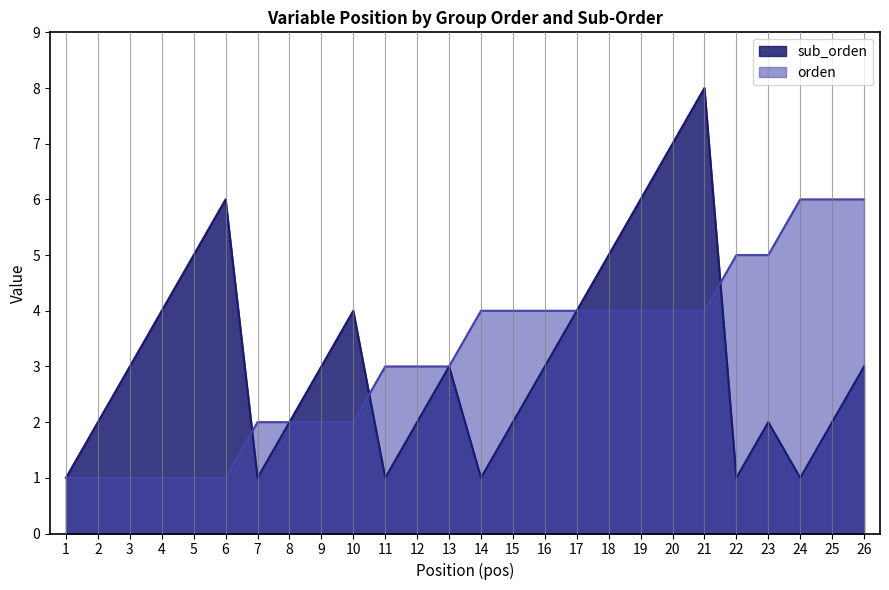

At which label is sub_orden closest to 4?

4